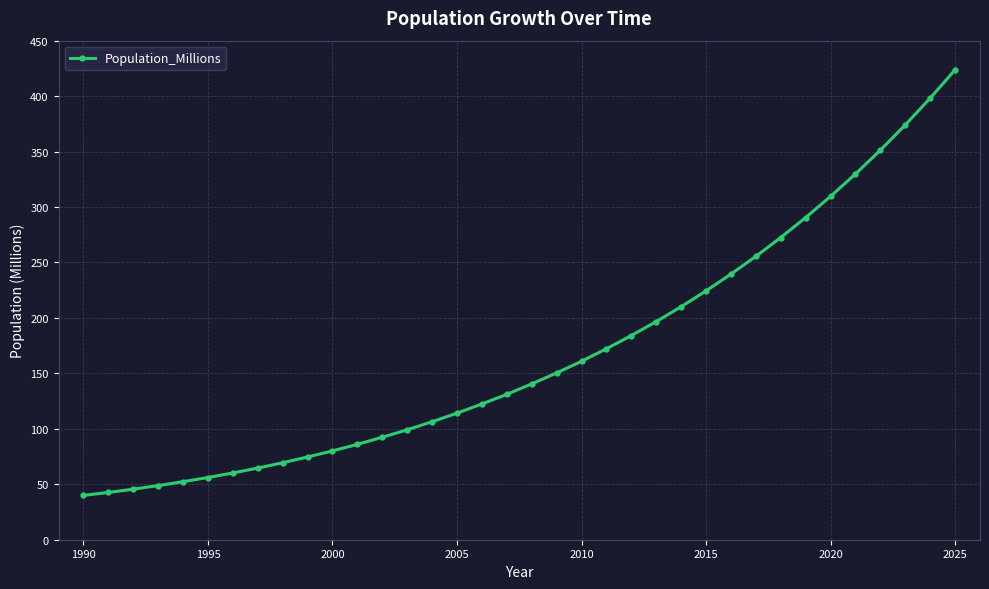

What is the value of the 17th point from the left?

122.4